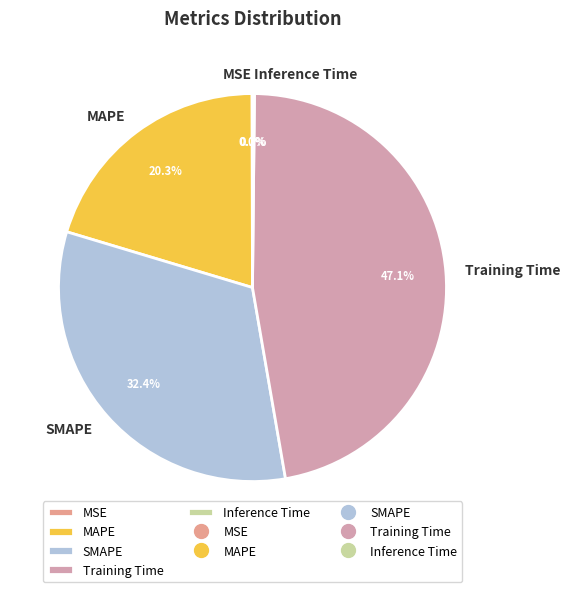

What is the largest slice in the pie chart?

Training Time